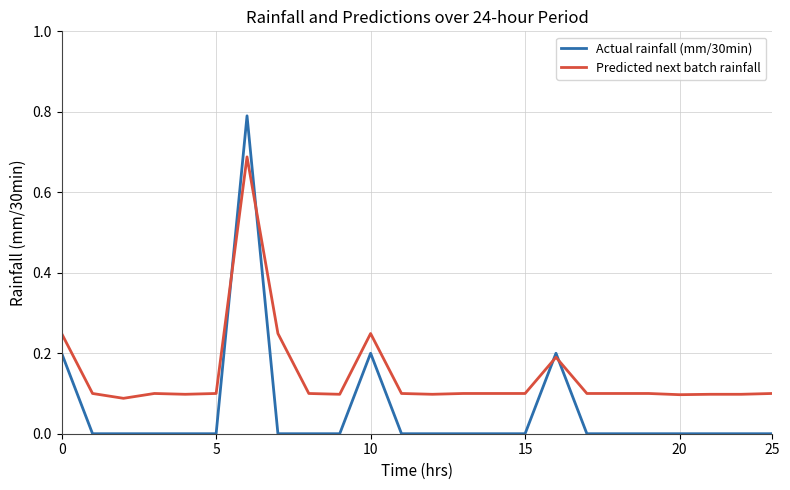

Which series has the largest range (max minus min)?

Actual rainfall (mm/30min)